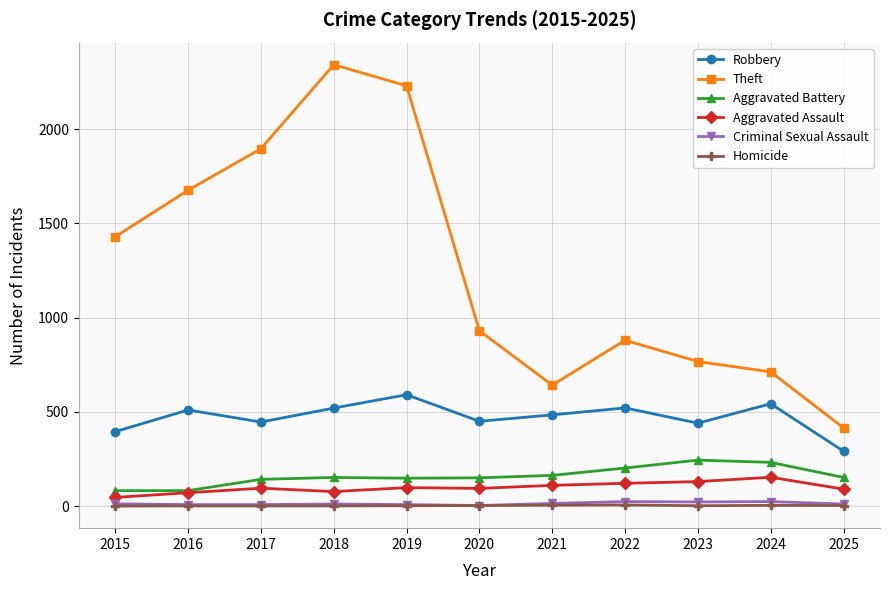

What is the sum of all Theft values?

13919